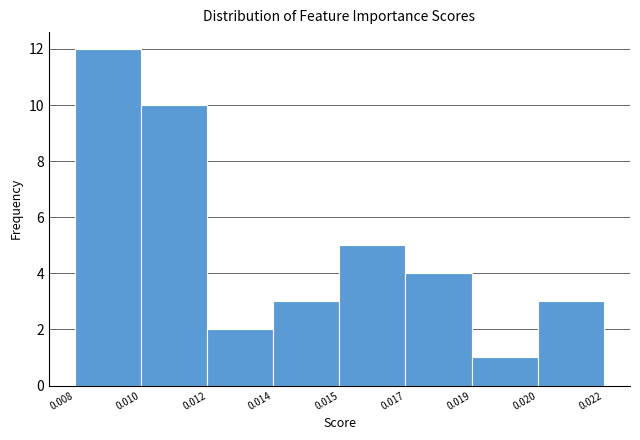

Reading left to right, extract all data points from this chart.

0.008=12	0.010=10	0.012=2	0.014=3	0.015=5	0.017=4	0.019=1	0.020=3